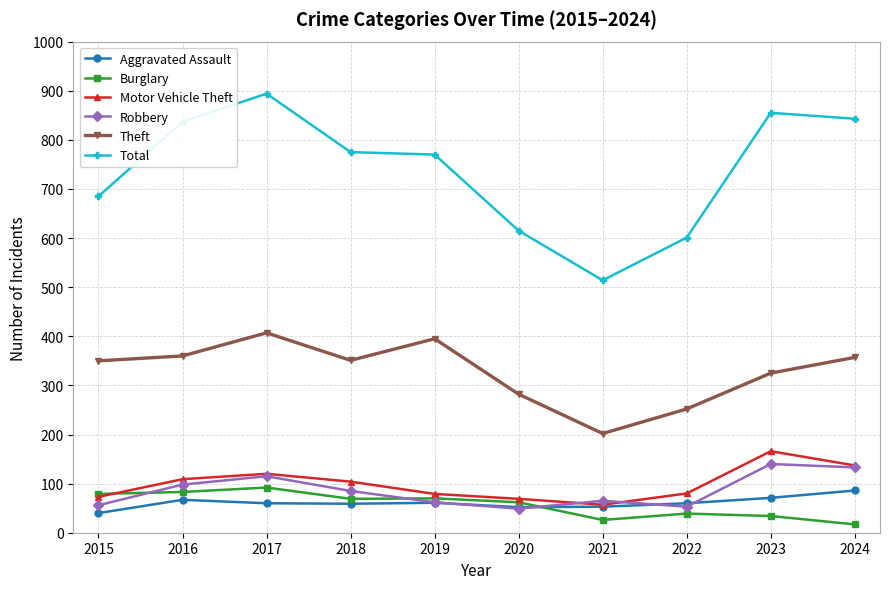

True or false: Total and Burglary intersect in this chart.

False